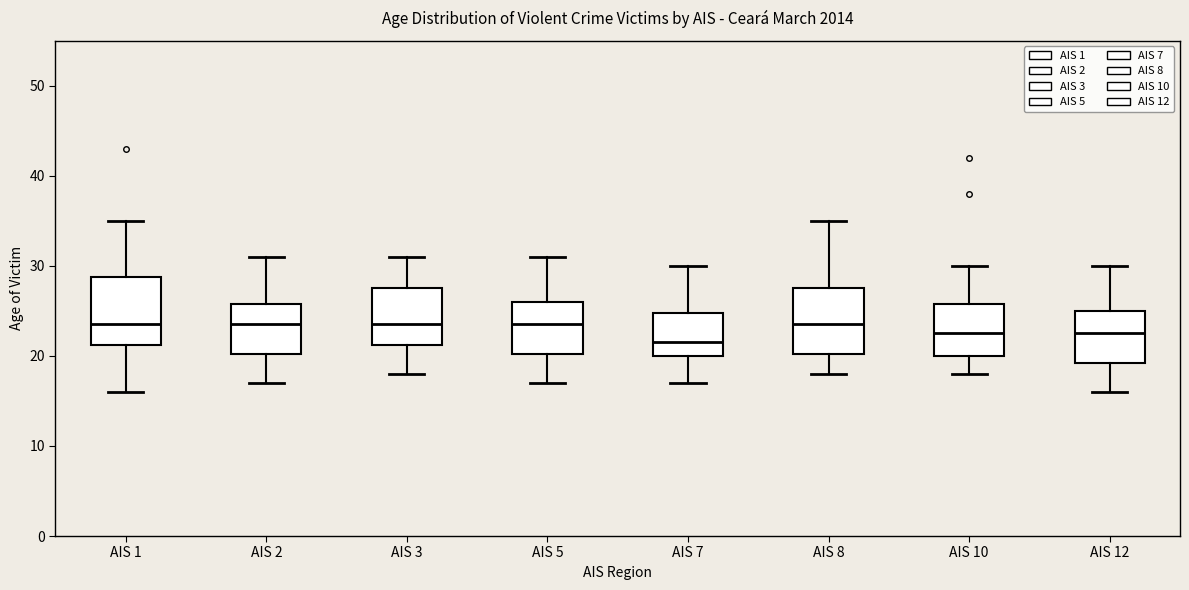

Reading left to right, read every box against the y-axis: the position of its median line, the range the box covers, and the ends of its whiskers. The values are not printed on the chart, so give them approximately, as read against the axis.

AIS 1: median 24, box 21 to 29, whiskers 16 to 35
AIS 2: median 24, box 20 to 26, whiskers 17 to 31
AIS 3: median 24, box 21 to 28, whiskers 18 to 31
AIS 5: median 24, box 20 to 26, whiskers 17 to 31
AIS 7: median 22, box 20 to 25, whiskers 17 to 30
AIS 8: median 24, box 20 to 28, whiskers 18 to 35
AIS 10: median 23, box 20 to 26, whiskers 18 to 30
AIS 12: median 23, box 19 to 25, whiskers 16 to 30